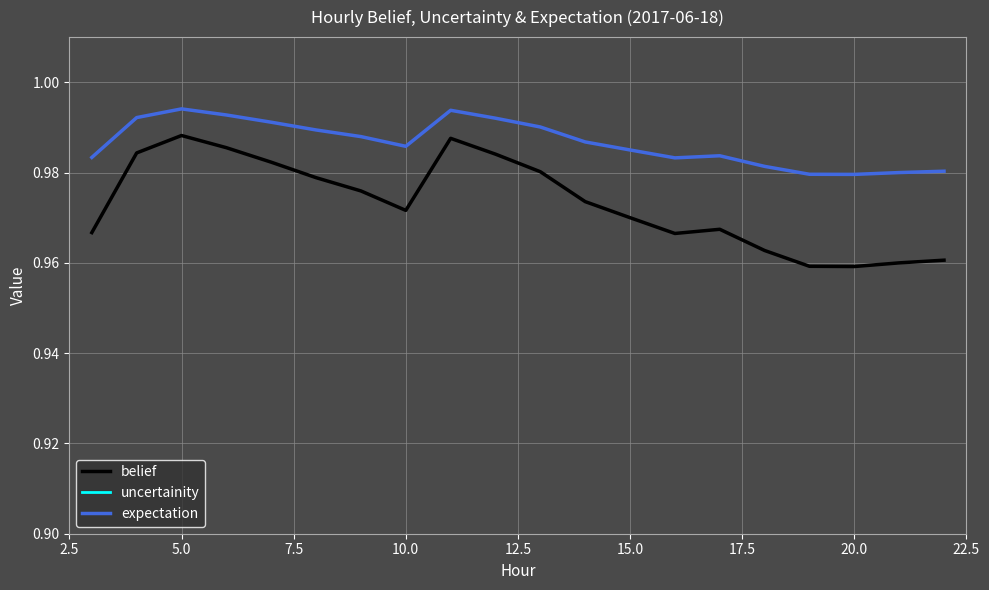

What are all the series names shown in the legend?

belief, uncertainity, expectation